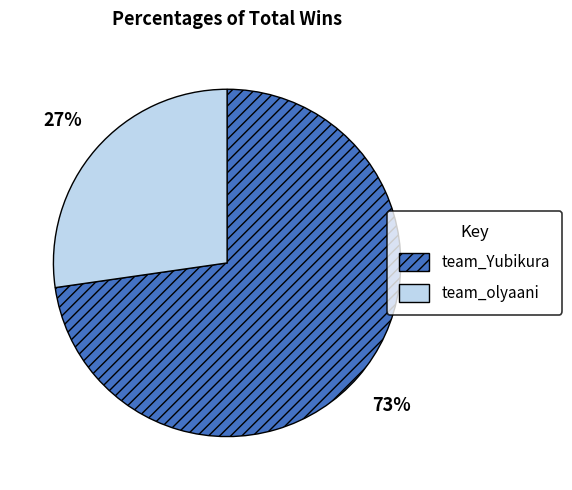

To the nearest percent, what portion does team_olyaani represent?

27%